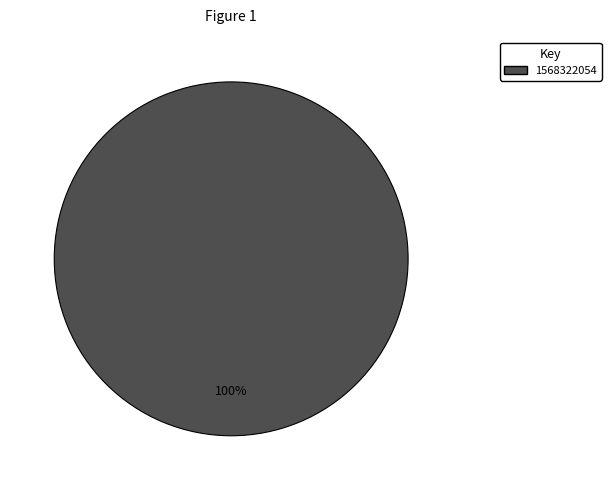

How many segments does this pie chart have?

1